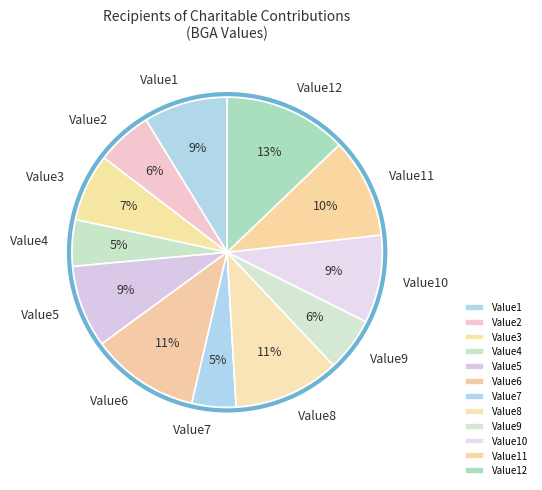

How many segments does this pie chart have?

12